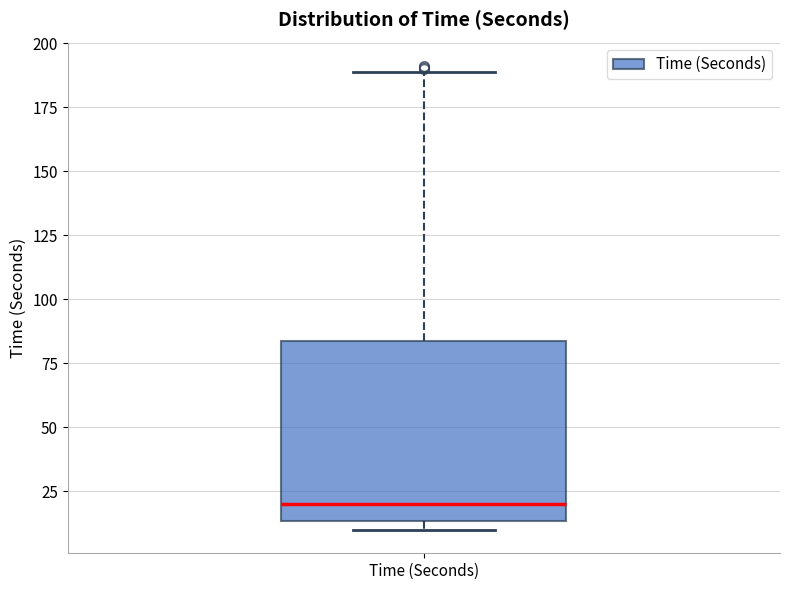

Where does the upper whisker of the box for Time (Seconds) end on the y-axis? The values are not printed on the chart, so give them approximately, as read against the axis.

190